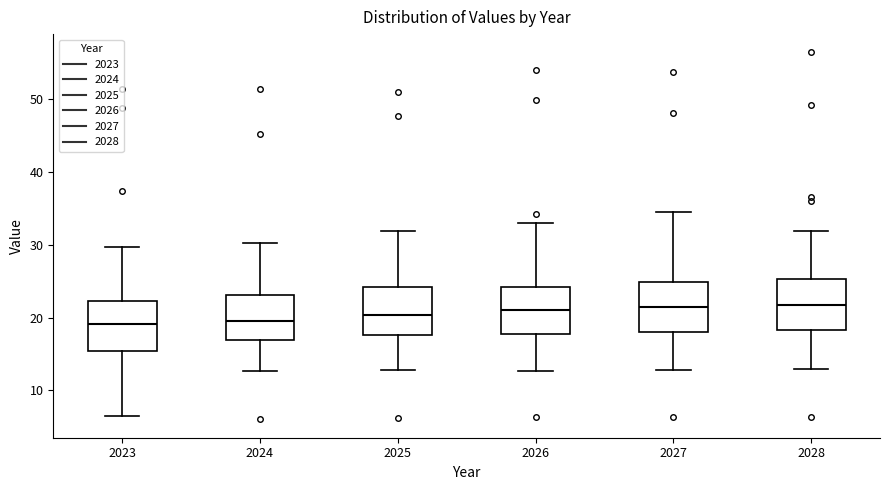

Reading left to right, transcribe this box plot: for each box, give where its median line is, the range the box spans, and where its two whiskers end, as read against the y-axis. The values are not printed on the chart, so give them approximately, as read against the axis.

2023: median 19, box 15 to 22, whiskers 6 to 30
2024: median 20, box 17 to 23, whiskers 13 to 30
2025: median 20, box 18 to 24, whiskers 13 to 32
2026: median 21, box 18 to 24, whiskers 13 to 33
2027: median 22, box 18 to 25, whiskers 13 to 35
2028: median 22, box 18 to 25, whiskers 13 to 32